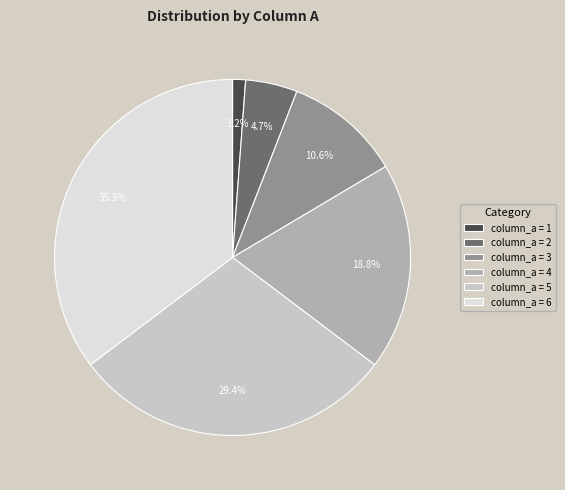

Does column_a = 3 represent more than half of the total?

No